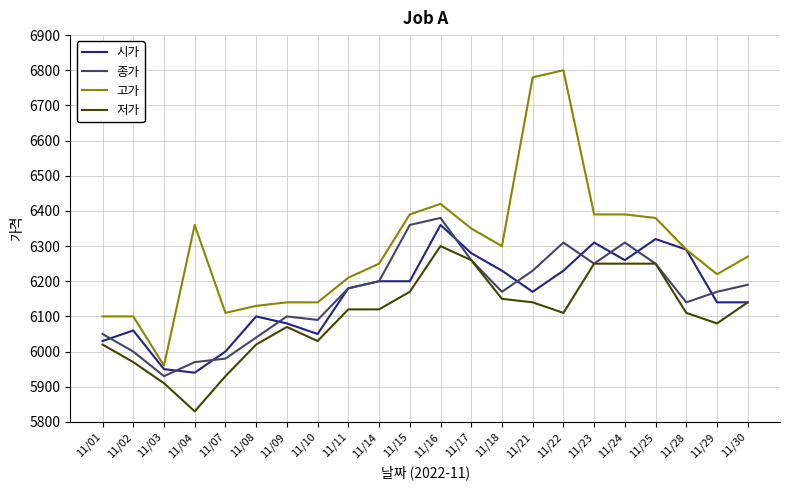

Reading right to left, transcribe all the data shown in this chart.

시가: 6140	6140	6290	6320	6260	6310	6230	6170	6230	6280	6360	6200	6200	6180	6050	6080	6100	6000	5940	5950	6060	6030
종가: 6190	6170	6140	6250	6310	6250	6310	6230	6170	6260	6380	6360	6200	6180	6090	6100	6040	5980	5970	5930	6000	6050
고가: 6270	6220	6290	6380	6390	6390	6800	6780	6300	6350	6420	6390	6250	6210	6140	6140	6130	6110	6360	5960	6100	6100
저가: 6140	6080	6110	6250	6250	6250	6110	6140	6150	6260	6300	6170	6120	6120	6030	6070	6020	5930	5830	5910	5970	6020